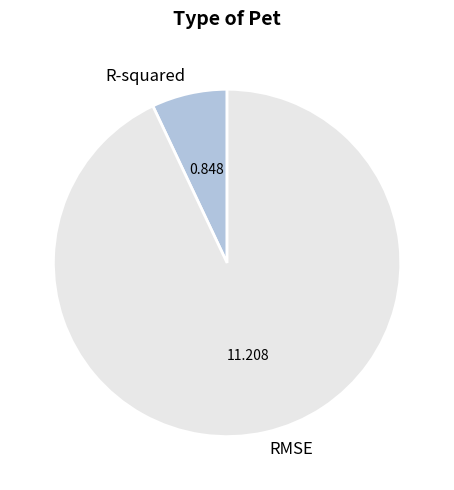

What is the largest slice in the pie chart?

RMSE